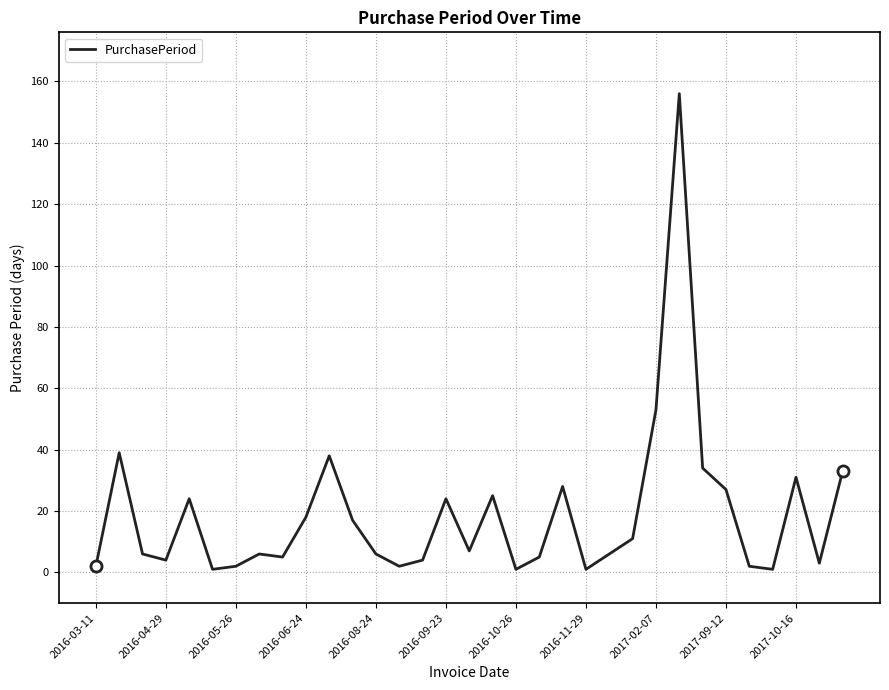

Reading right to left, extract all data points from this chart.

33	3	31	1	2	27	34	156	53	11	6	1	28	5	1	25	7	24	4	2	6	17	38	18	5	6	2	1	24	4	6	39	2